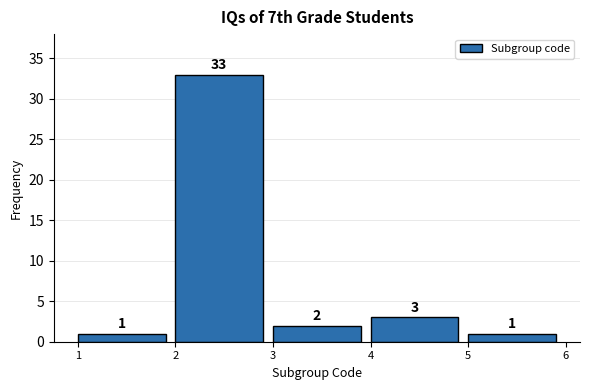

How tall is the bar that spans 5 to 6 on the x-axis?

1